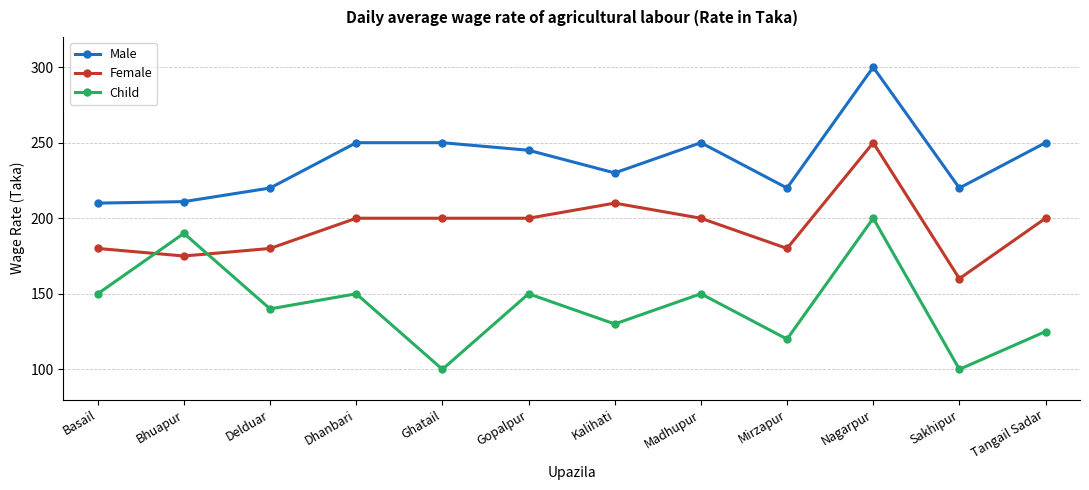

What is the difference between the maximum and second lowest values in the Child series?

100